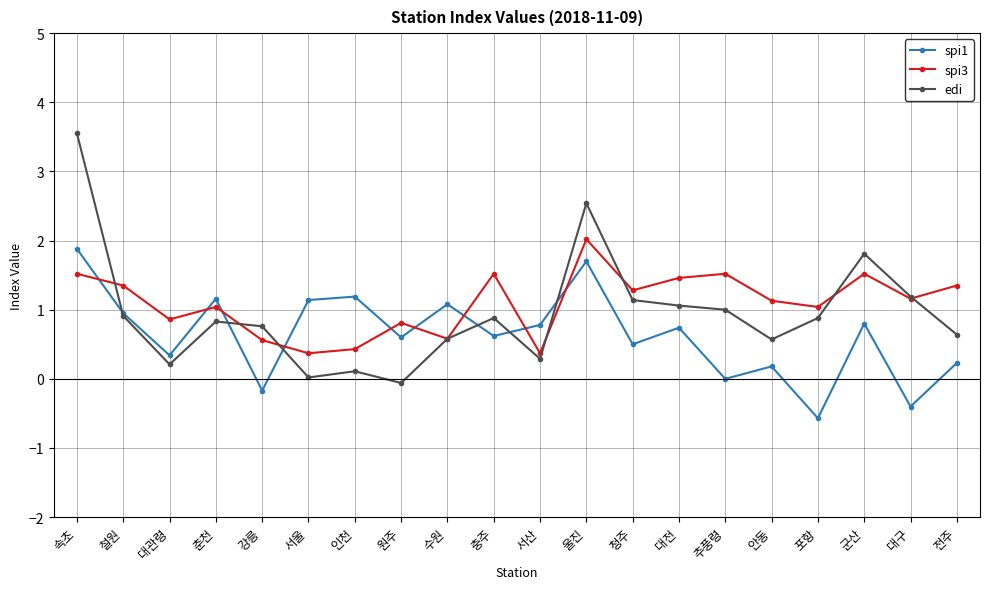

What is the approximate value of spi3 at 수원?

0.6